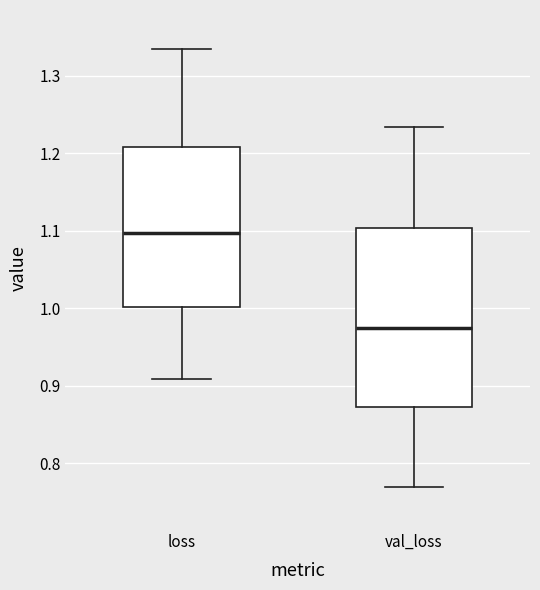

Which box's median line is the lowest?

val_loss